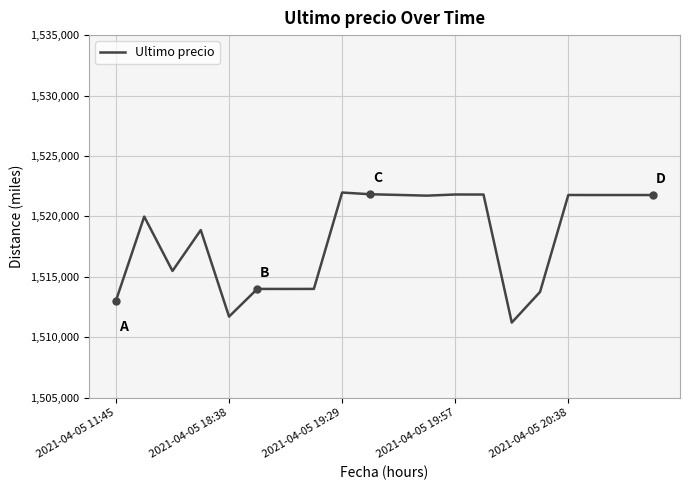

What is the greatest value displayed?

1521974.0